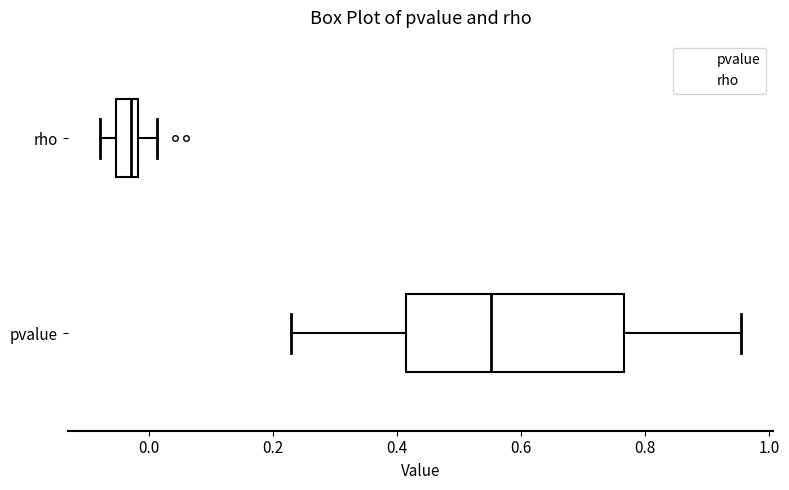

Where is the right edge of the box for rho on the x-axis? The values are not printed on the chart, so give them approximately, as read against the axis.

-0.02